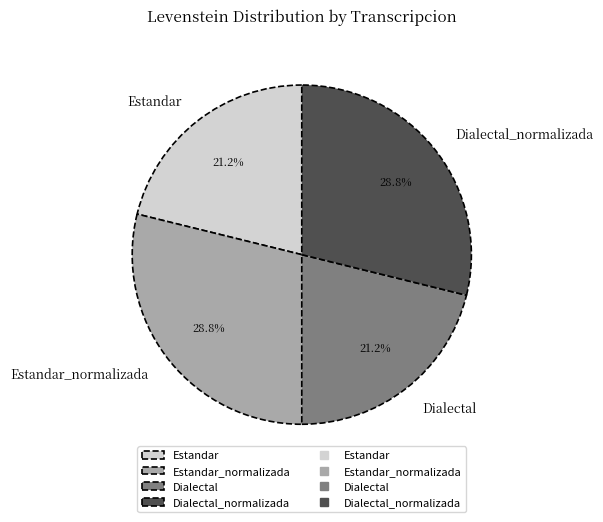

Approximately how many times larger is the value at Dialectal_normalizada compared to Estandar?

1.4